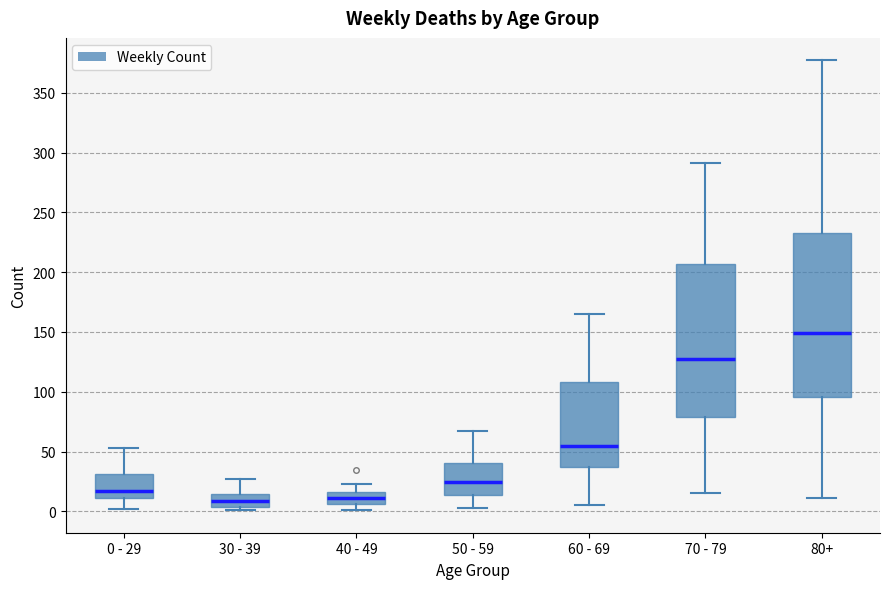

Reading left to right, transcribe this box plot: for each box, give where its median line is, the range the box spans, and where its two whiskers end, as read against the y-axis. The values are not printed on the chart, so give them approximately, as read against the axis.

0 - 29: median 15, box 10 to 30, whiskers 0 to 55
30 - 39: median 10, box 5 to 15, whiskers 0 to 25
40 - 49: median 10, box 5 to 15, whiskers 0 to 25
50 - 59: median 25, box 15 to 40, whiskers 5 to 65
60 - 69: median 55, box 35 to 110, whiskers 5 to 165
70 - 79: median 125, box 80 to 205, whiskers 15 to 290
80+: median 150, box 95 to 235, whiskers 10 to 375